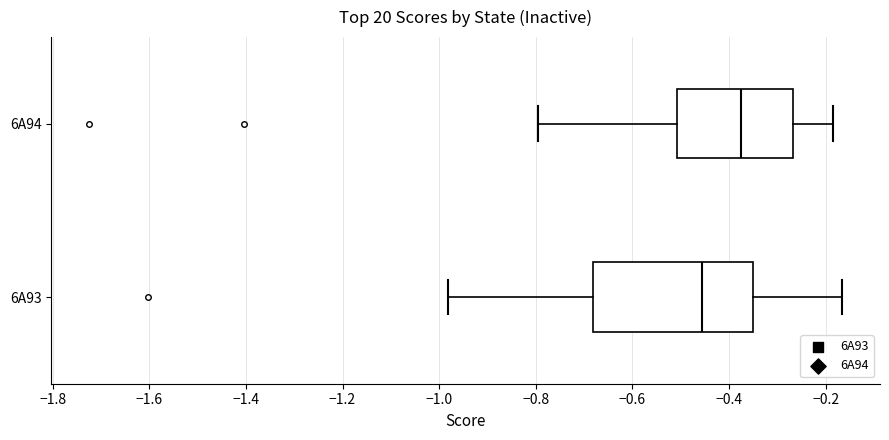

Which box's median line is the furthest to the right?

6A94